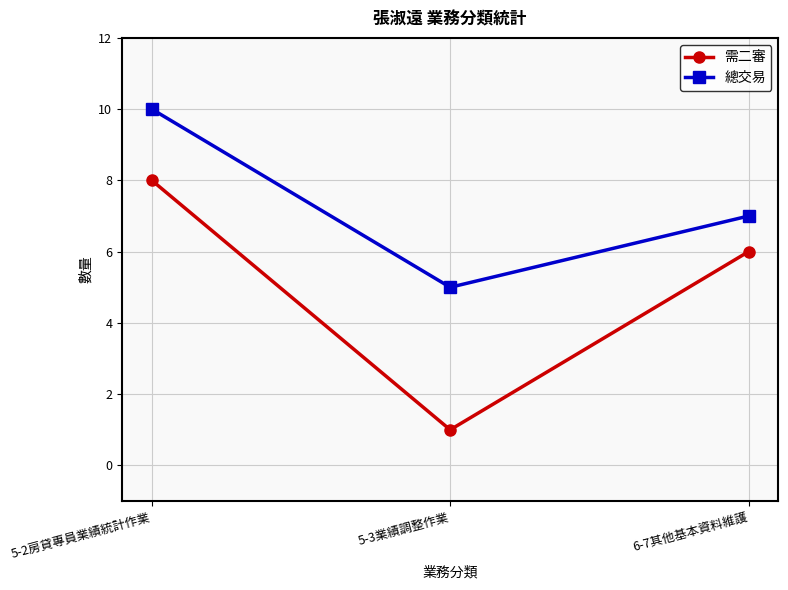

Which series changed the most between 5-3業績調整作業 and 6-7其他基本資料維護?

需二審